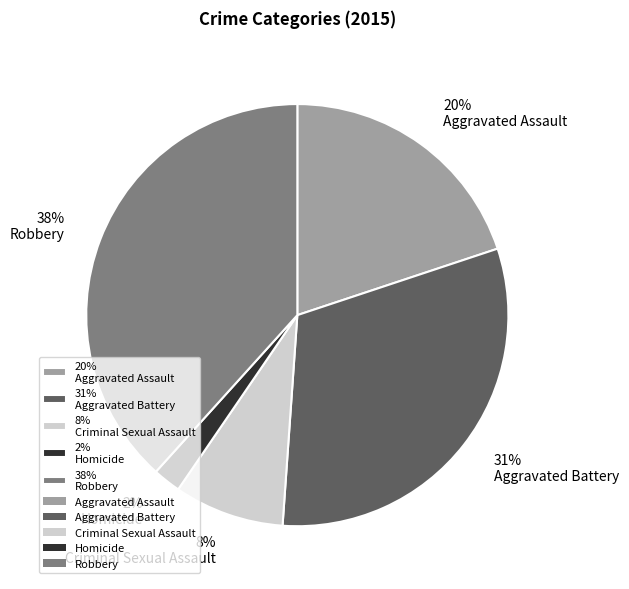

True or false: 38% Robbery accounts for 38% of the total.

True